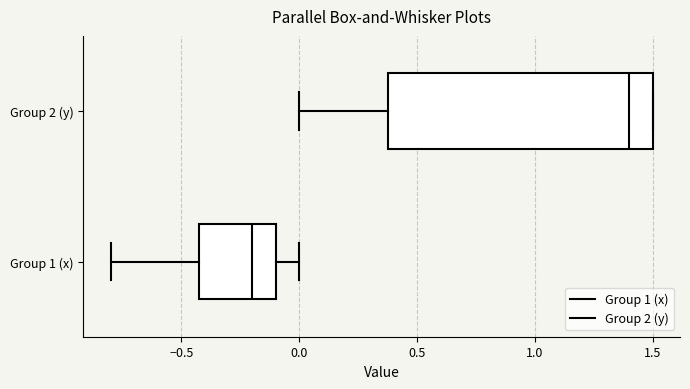

Where is the left edge of the box for Group 2 (y) on the x-axis? The values are not printed on the chart, so give them approximately, as read against the axis.

0.4